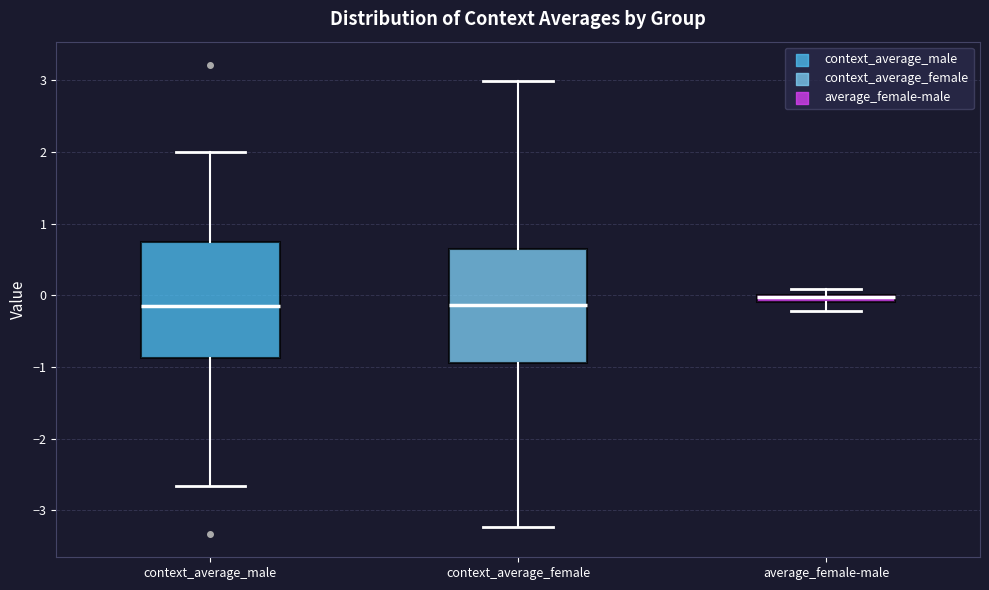

Which box's median line is the highest?

average_female-male